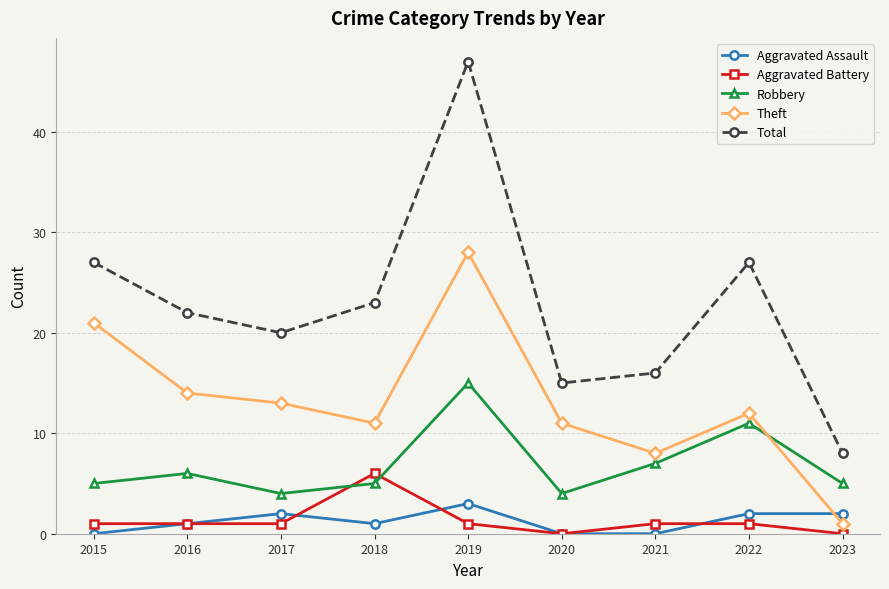

At which category is the sum across all series the highest?

2019